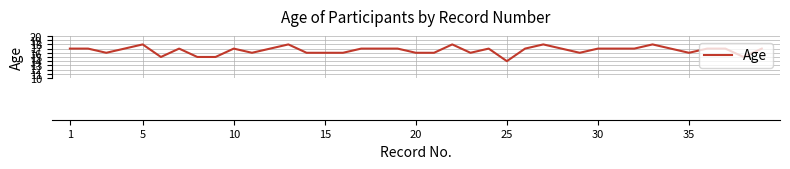

True or false: there are more than 0 points higher than both neighbors.

True